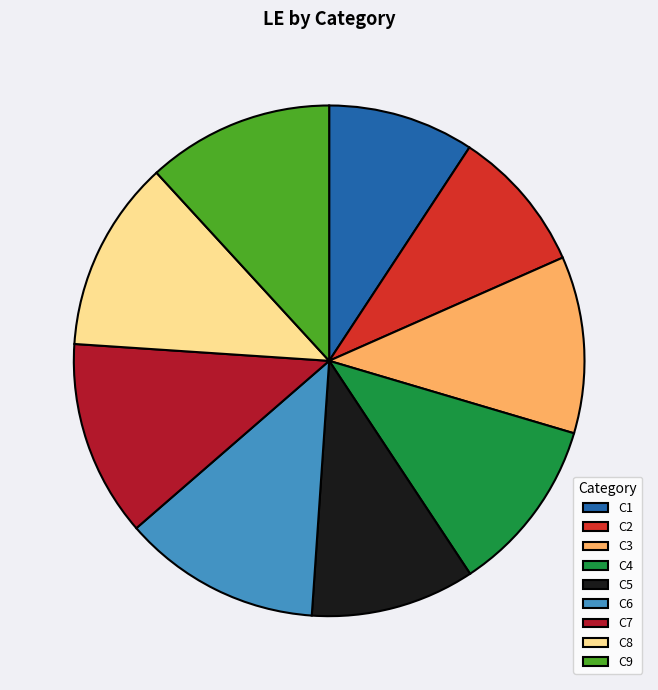

Combined, do C7 and C1 account for over 50%?

No